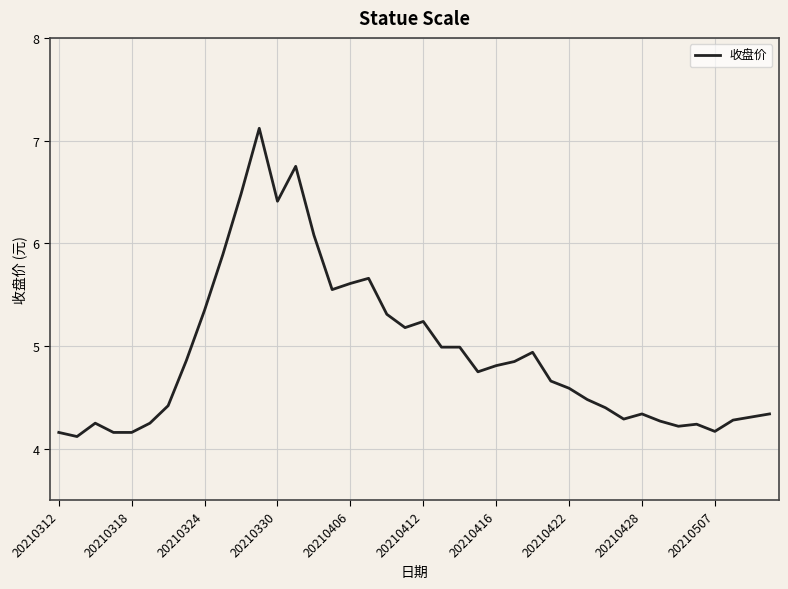

What is the maximum value shown in the chart?

7.1